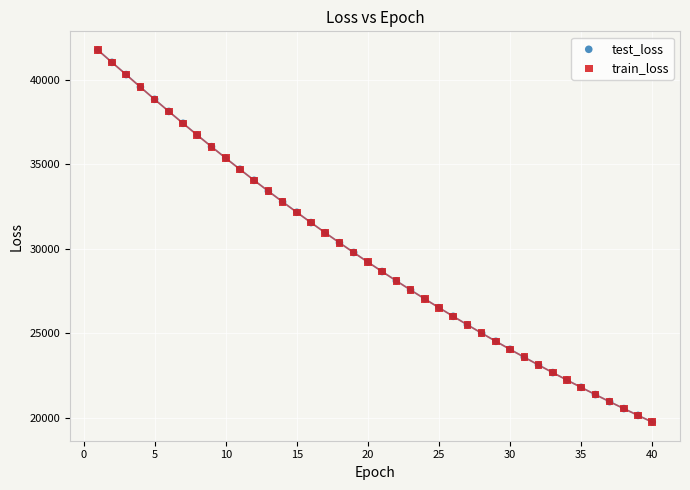

What are all the series names shown in the legend?

test_loss, train_loss